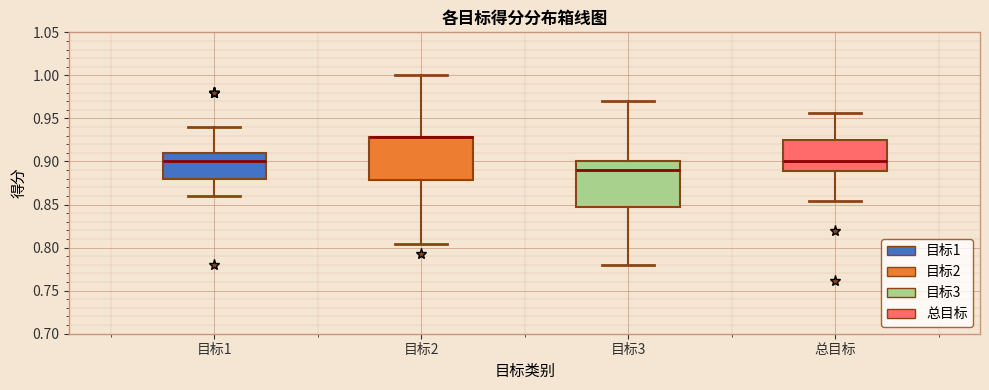

Reading left to right, read every box against the y-axis: the position of its median line, the range the box covers, and the ends of its whiskers. The values are not printed on the chart, so give them approximately, as read against the axis.

目标1: median 0.900, box 0.880 to 0.910, whiskers 0.860 to 0.940
目标2: median 0.930 (drawn on the box's upper edge), box 0.880 to 0.930, whiskers 0.805 to 1.000
目标3: median 0.890, box 0.850 to 0.900, whiskers 0.780 to 0.970
总目标: median 0.900, box 0.890 to 0.925, whiskers 0.855 to 0.955